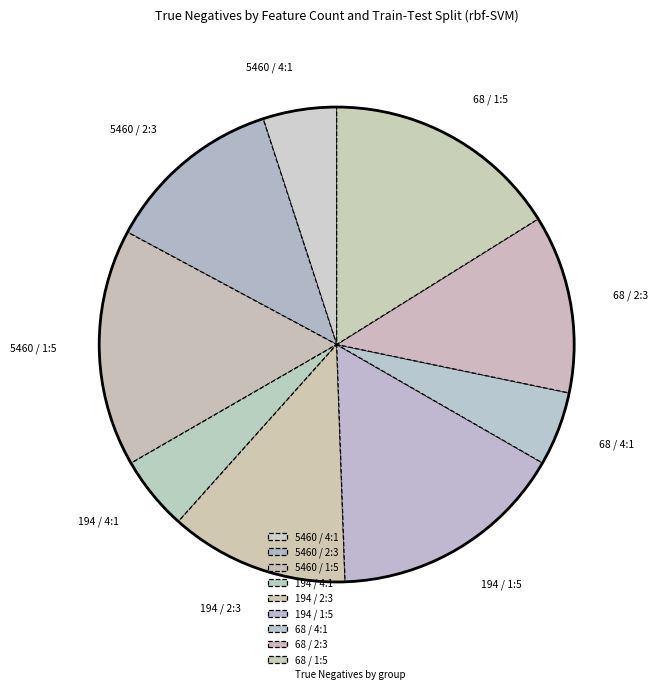

Approximately how many times larger is the value at 194 / 4:1 compared to 5460 / 1:5?

0.3